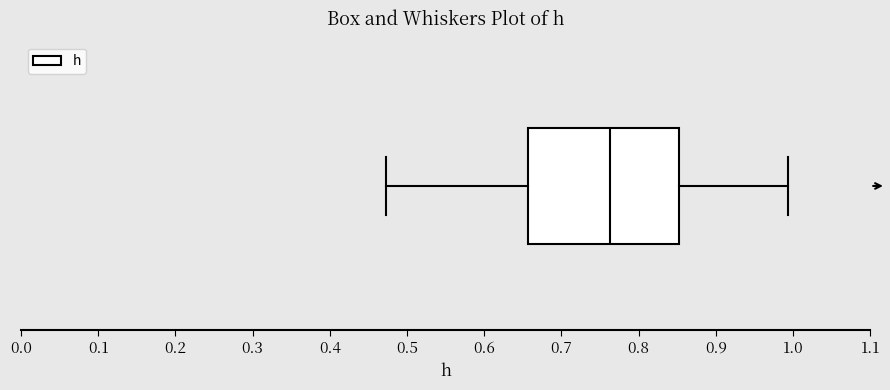

Transcribe this box plot: give where the median line is, the range the box spans, and where the two whiskers end, as read against the x-axis. The values are not printed on the chart, so give them approximately, as read against the axis.

median 0.76, box 0.66 to 0.85, whiskers 0.47 to 0.99